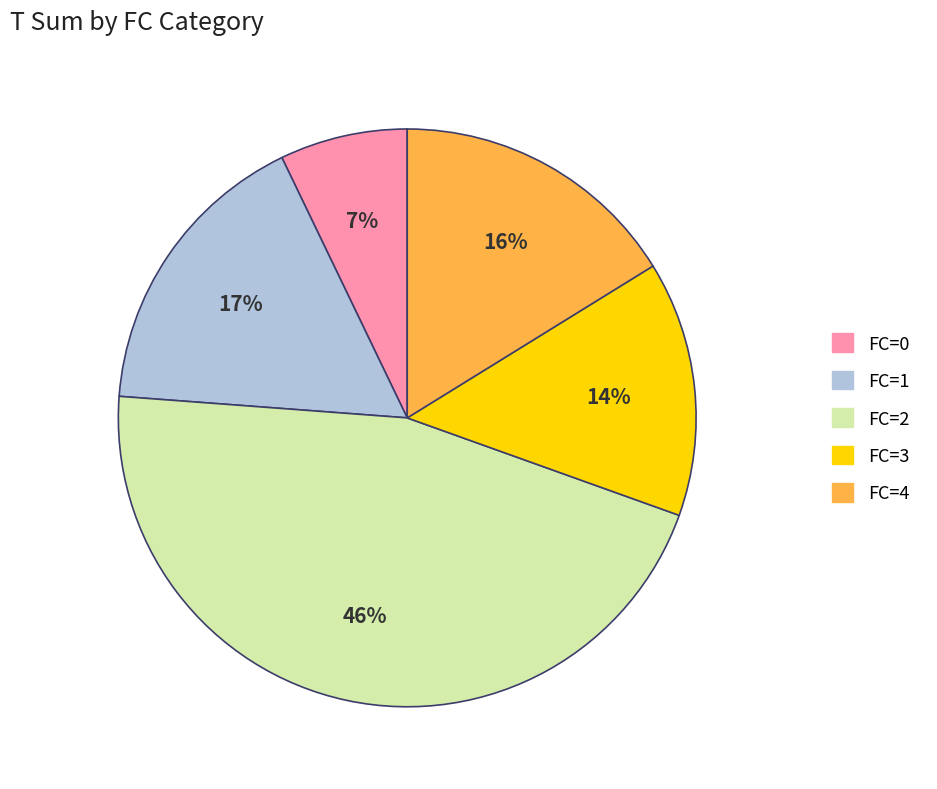

To the nearest percent, what is the average slice percentage?

20%